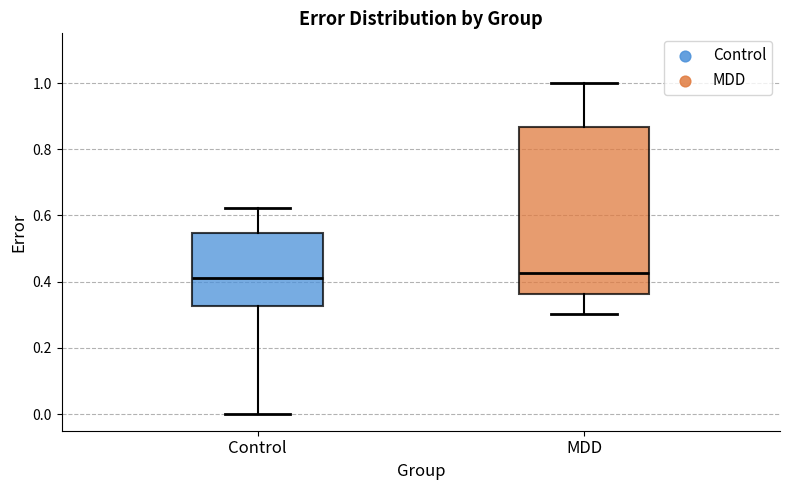

Where does the upper whisker of the box for Control end on the y-axis? The values are not printed on the chart, so give them approximately, as read against the axis.

0.62